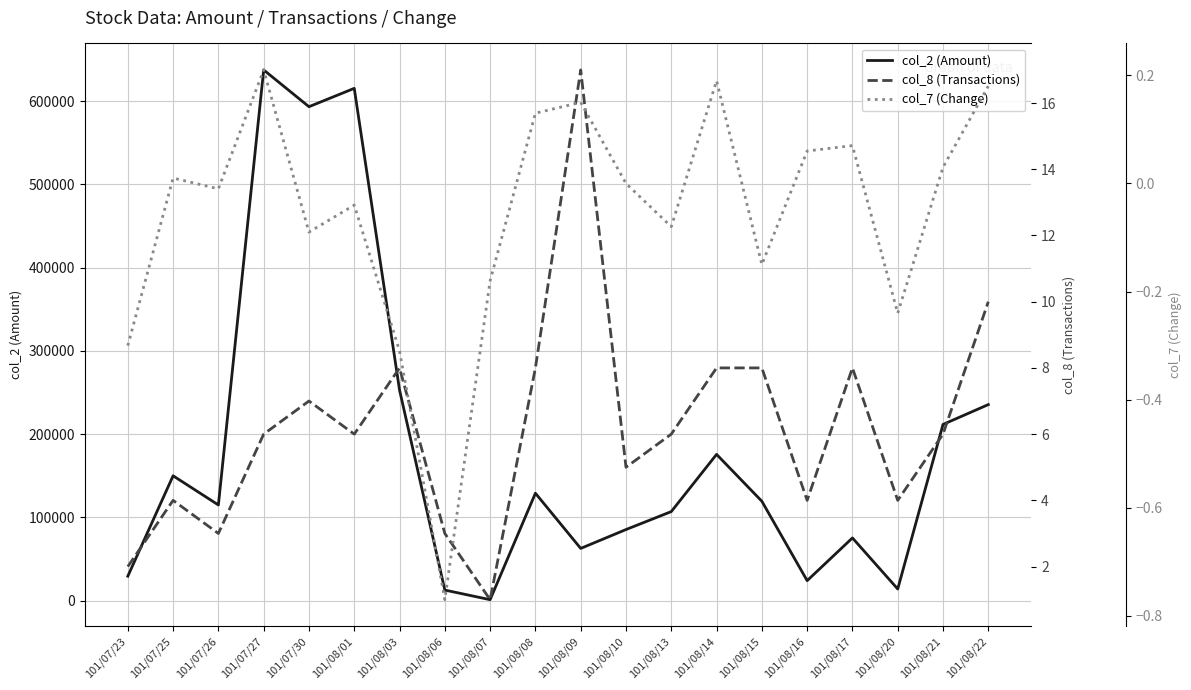

What position from the right is 101/07/25?

19